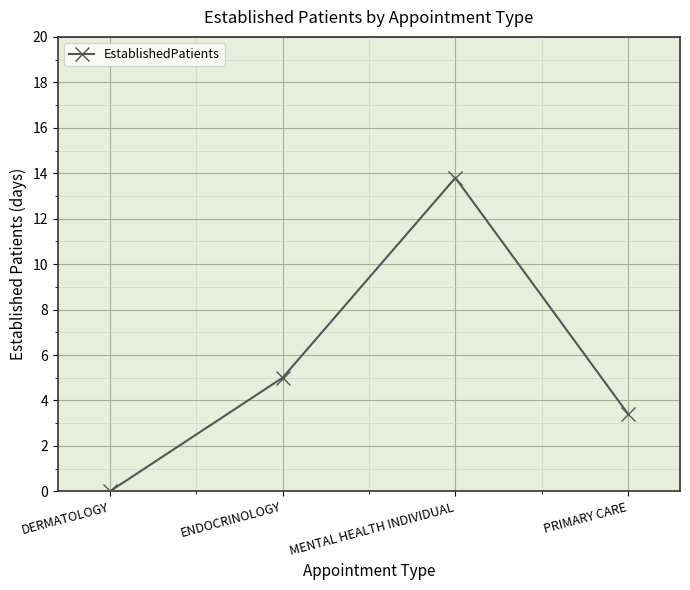

Reading left to right, extract all data points from this chart.

DERMATOLOGY=0.0	ENDOCRINOLOGY=5.0	MENTAL HEALTH INDIVIDUAL=13.8	PRIMARY CARE=3.4